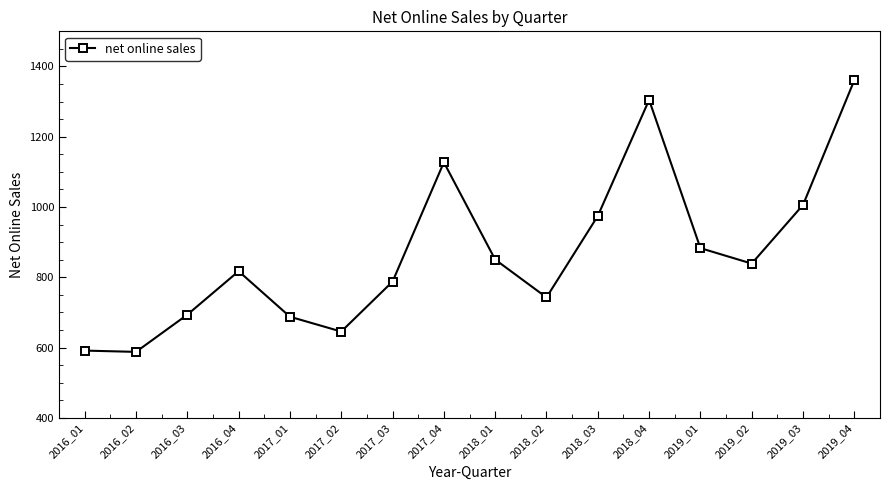

How many series are shown in this chart?

1